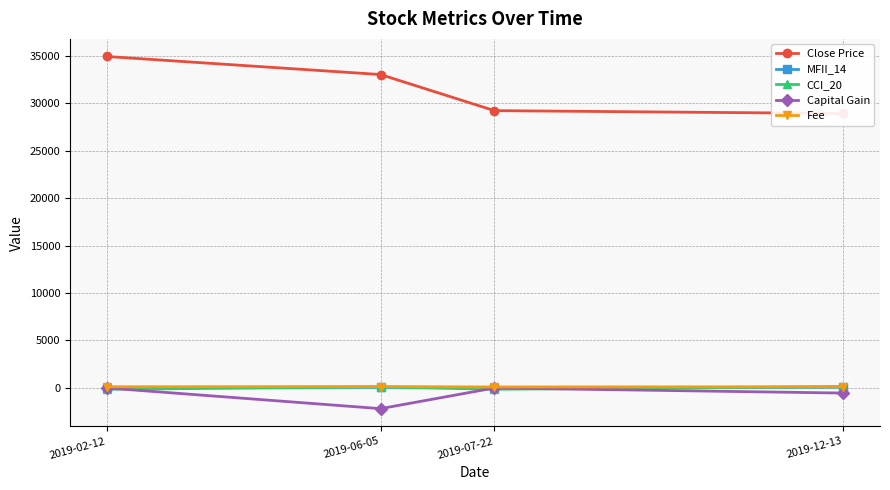

At how many categories does at least one series exceed 20410?

4